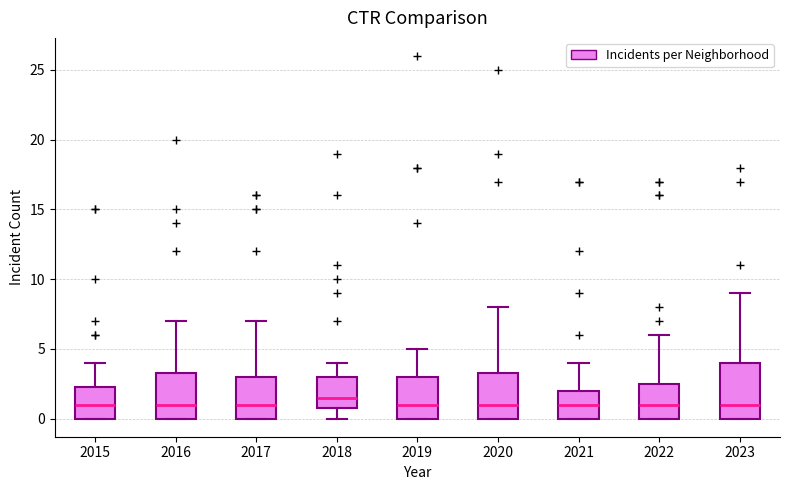

Where is the lower edge of the box at x = 2019 on the y-axis? The values are not printed on the chart, so give them approximately, as read against the axis.

0.0